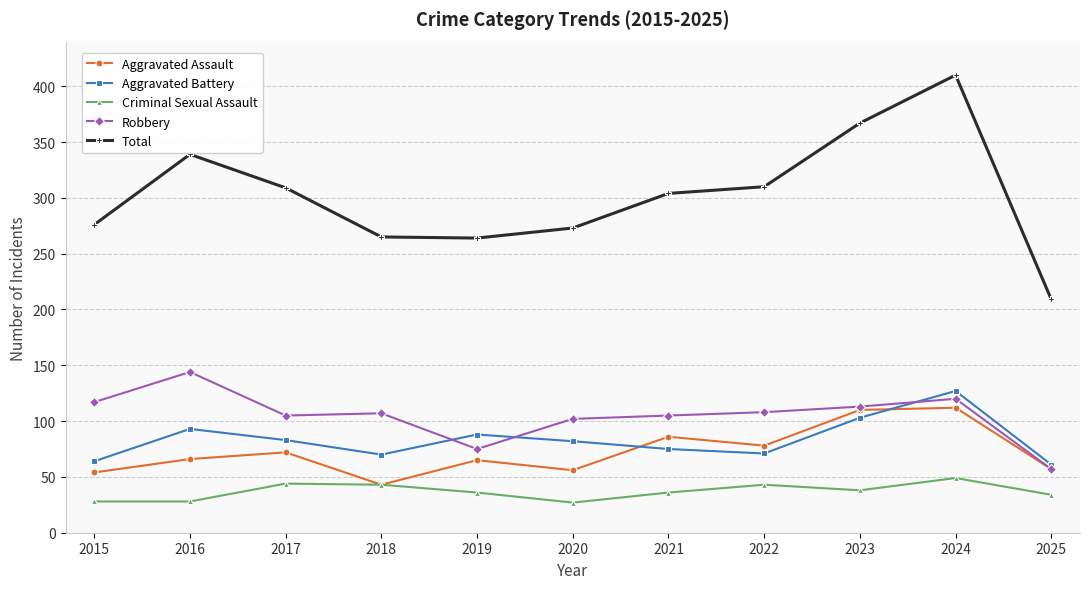

The Aggravated Battery series shows 83 at 2017. True or false?

True